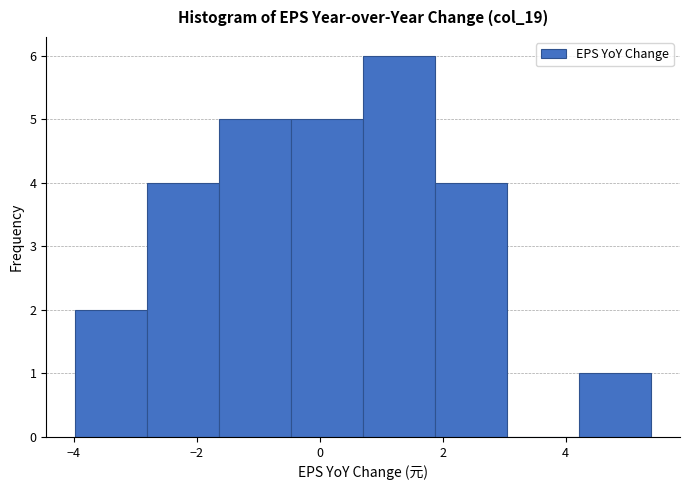

Over which range of the x-axis is the bar tallest?

0.8 to 1.8